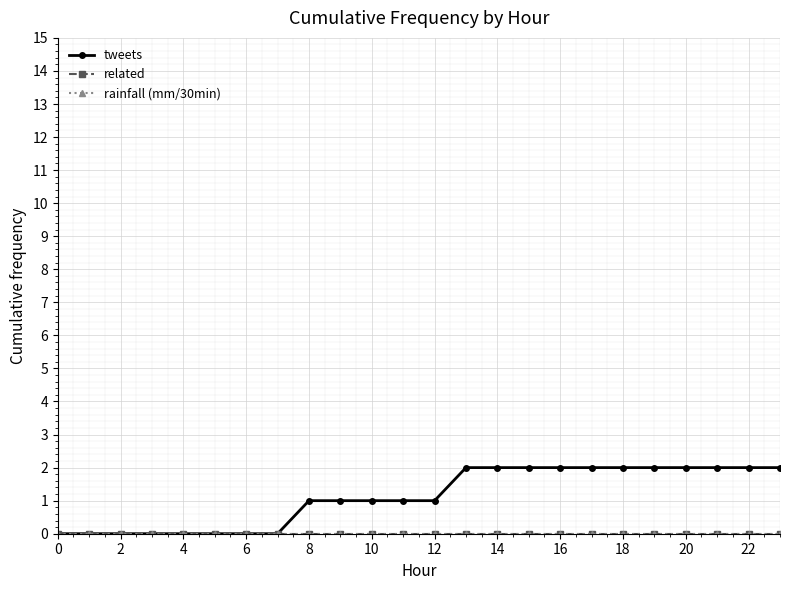

At which label does tweets first exceed 1?

13